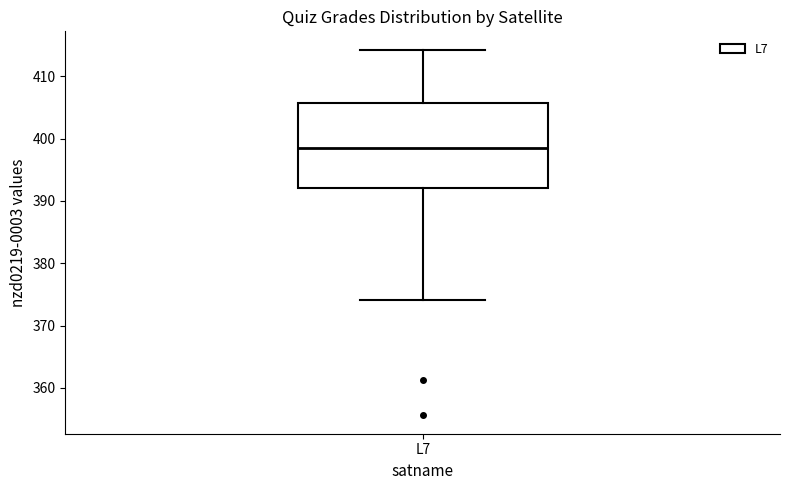

Where does the upper whisker of the box for L7 end on the y-axis? The values are not printed on the chart, so give them approximately, as read against the axis.

414